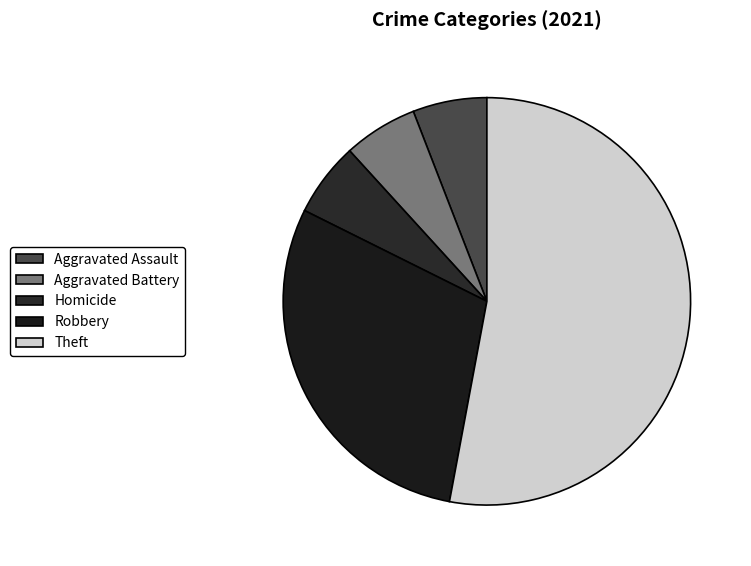

Count the number of slices in the pie.

5